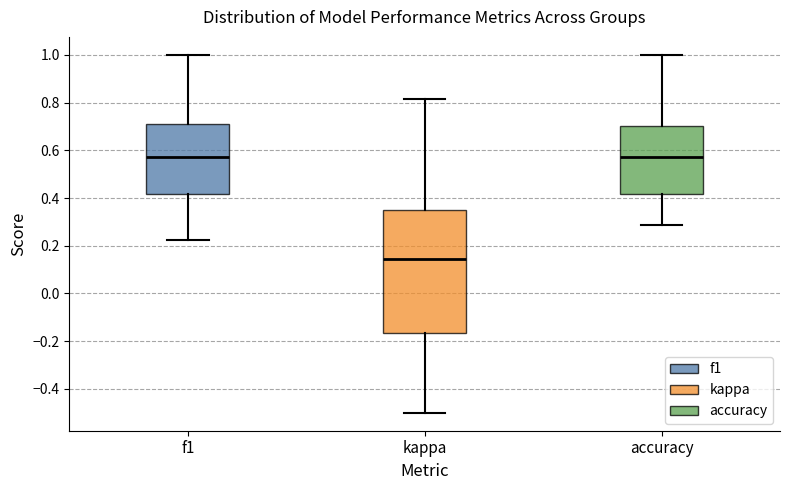

Where does the median line of the box for accuracy sit on the y-axis? The values are not printed on the chart, so give them approximately, as read against the axis.

0.58